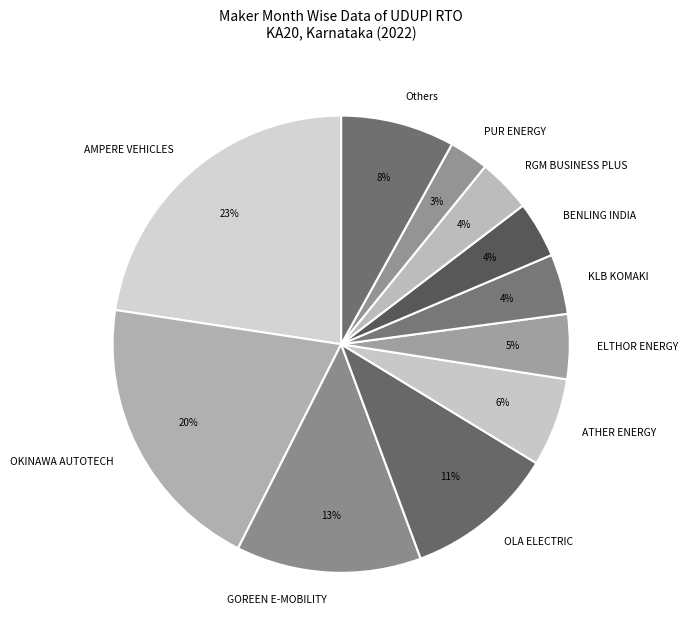

Does PUR ENERGY account for over 50% of the chart?

No